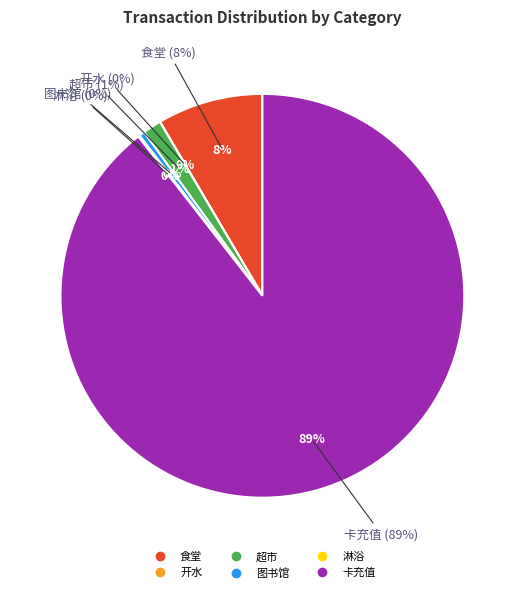

What is the total percentage of 超市 and 食堂?

9.1%